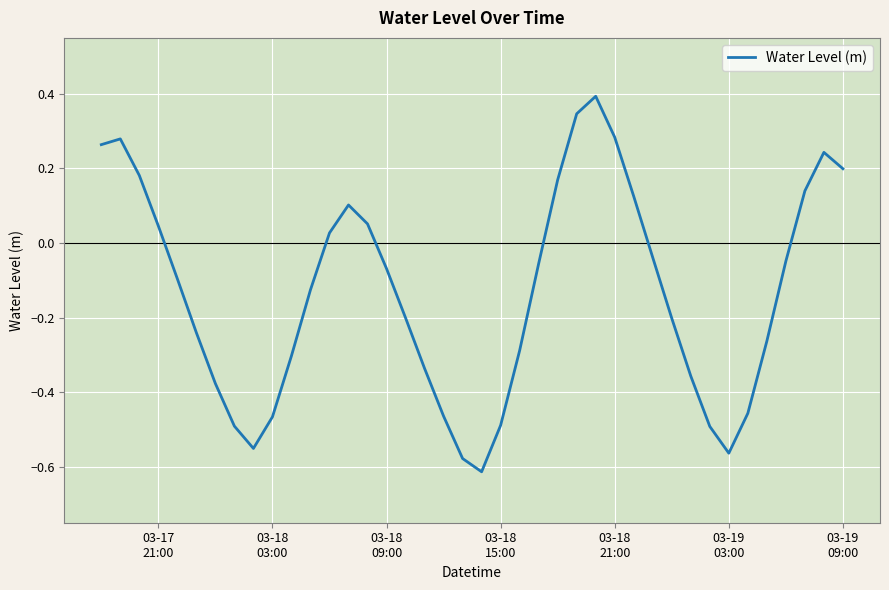

What is the greatest value displayed?

0.4